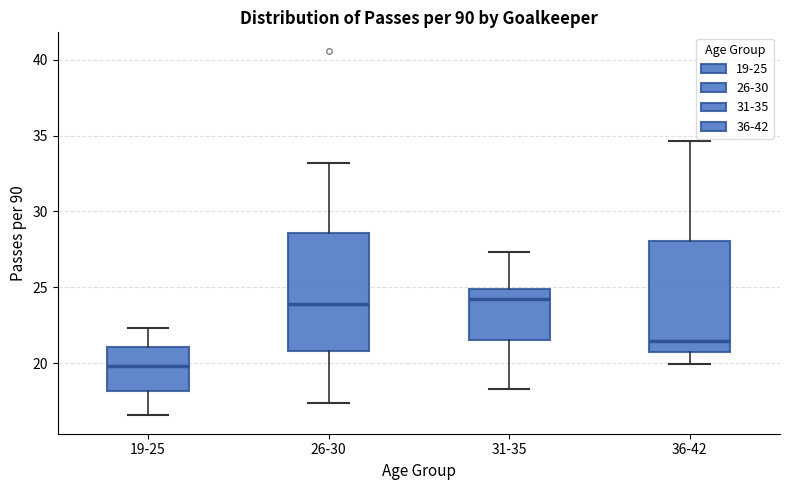

Reading left to right, transcribe this box plot: for each box, give where its median line is, the range the box spans, and where its two whiskers end, as read against the y-axis. The values are not printed on the chart, so give them approximately, as read against the axis.

19-25: median 20.0, box 18.0 to 21.0, whiskers 16.5 to 22.5
26-30: median 24.0, box 21.0 to 28.5, whiskers 17.5 to 33.0
31-35: median 24.5, box 21.5 to 25.0, whiskers 18.5 to 27.5
36-42: median 21.5, box 20.5 to 28.0, whiskers 20.0 to 34.5